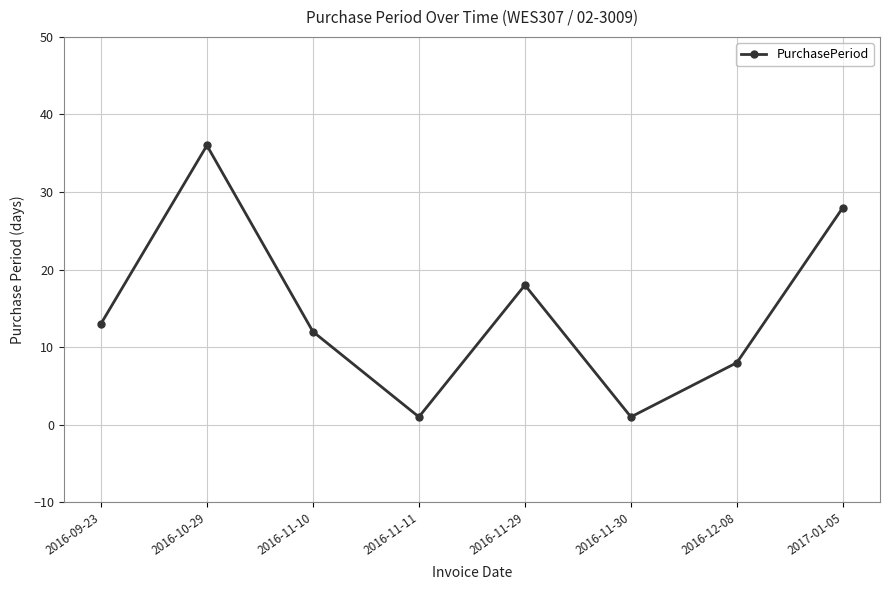

At which category does the data reach its first local peak?

2016-10-29